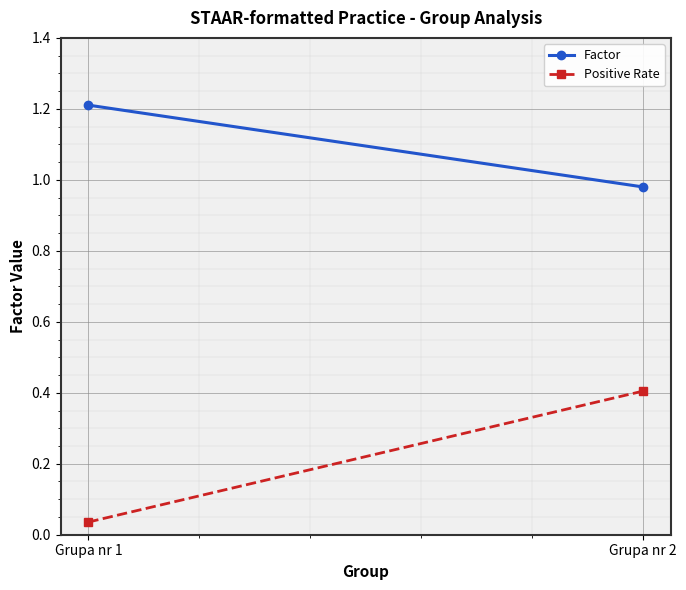

What is the lowest value of the Factor series?

1.0